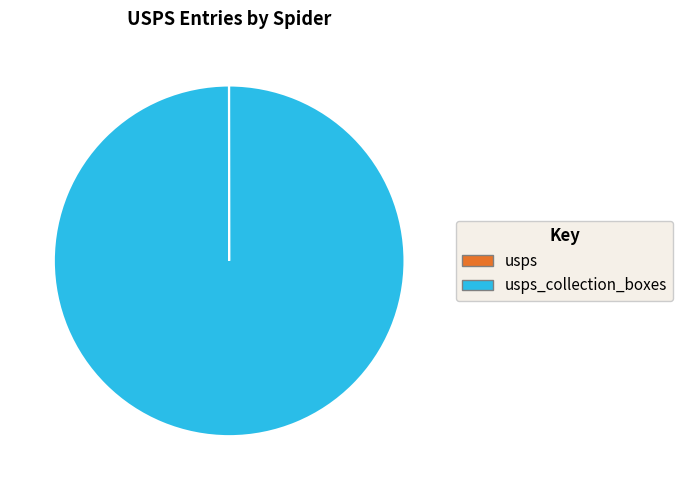

Is there any slice that represents more than half of the pie?

Yes